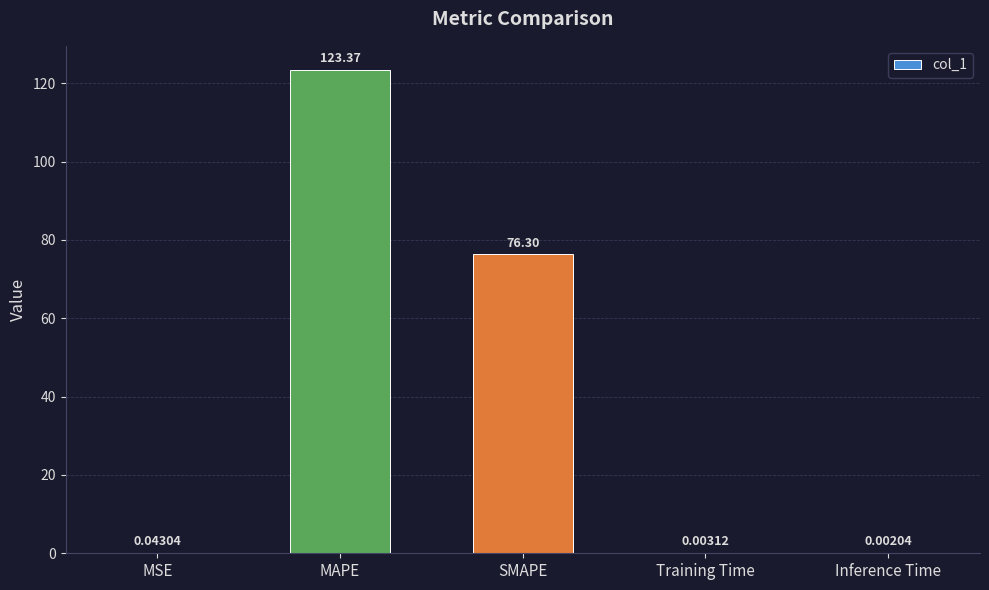

What is the maximum value shown in the chart?

123.4